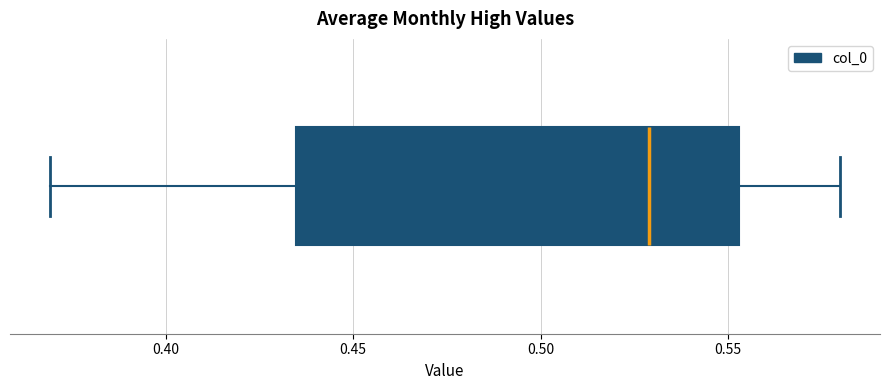

Transcribe this box plot: give where the median line is, the range the box spans, and where the two whiskers end, as read against the x-axis. The values are not printed on the chart, so give them approximately, as read against the axis.

median 0.530, box 0.435 to 0.555, whiskers 0.370 to 0.580